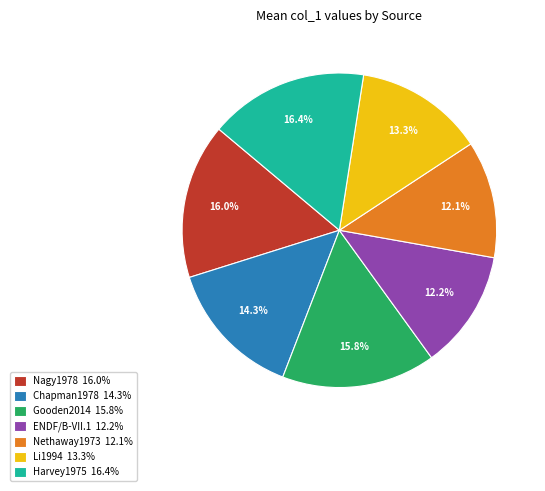

Count the number of slices in the pie.

7